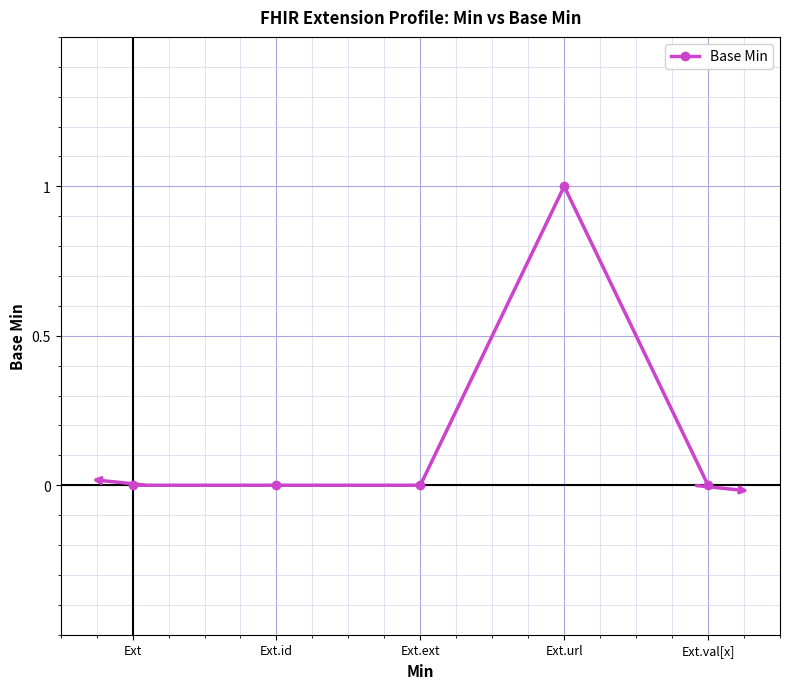

Between Ext.url and Ext.id, which is larger?

Ext.url